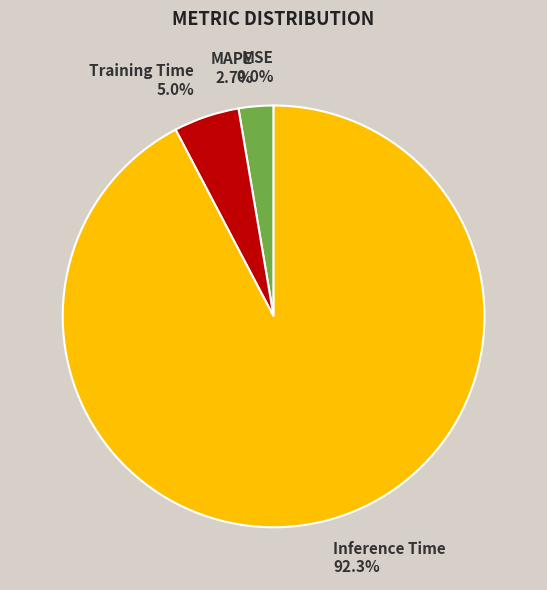

The Inference Time slice represents 83% of the pie. True or false?

False